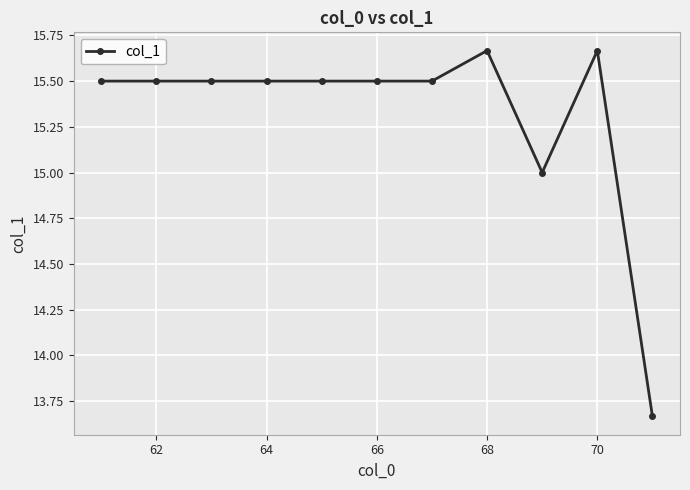

What is the difference between the maximum and minimum values?

2.0